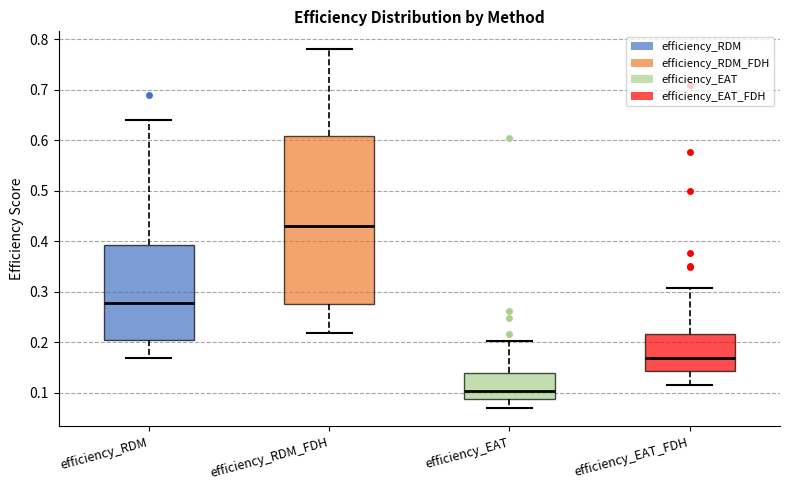

Where does the lower whisker of the box for efficiency_RDM_FDH end on the y-axis? The values are not printed on the chart, so give them approximately, as read against the axis.

0.22